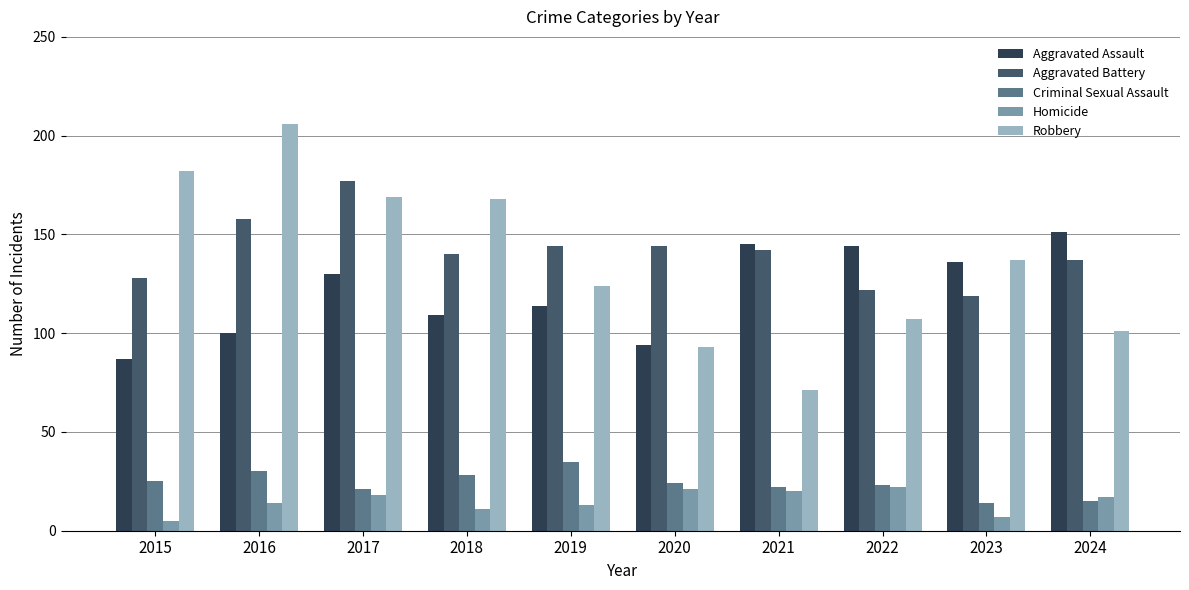

Between 2019 and 2021, which series saw the biggest shift?

Robbery